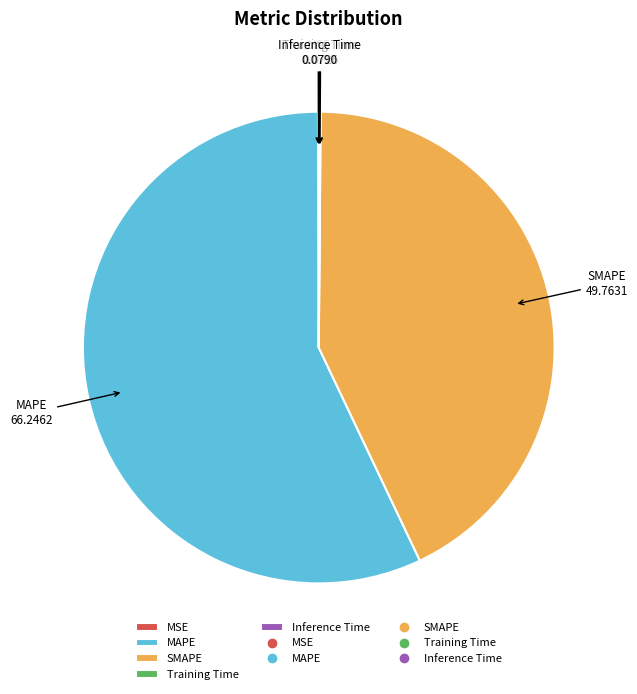

Which category has the biggest portion of the pie?

MAPE